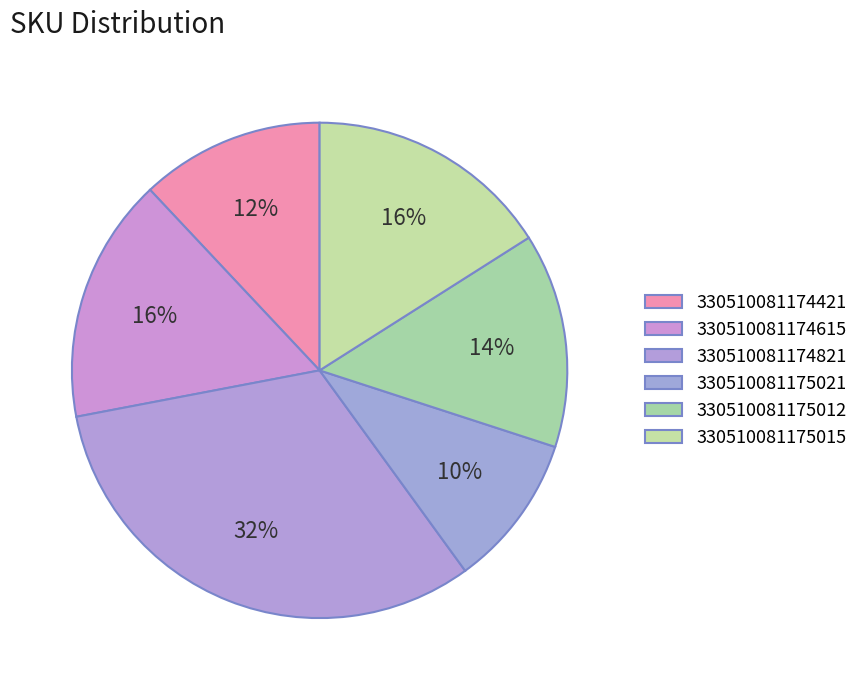

To the nearest percent, what is the difference between the 330510081175021 and 330510081175012 slice percentages?

4%